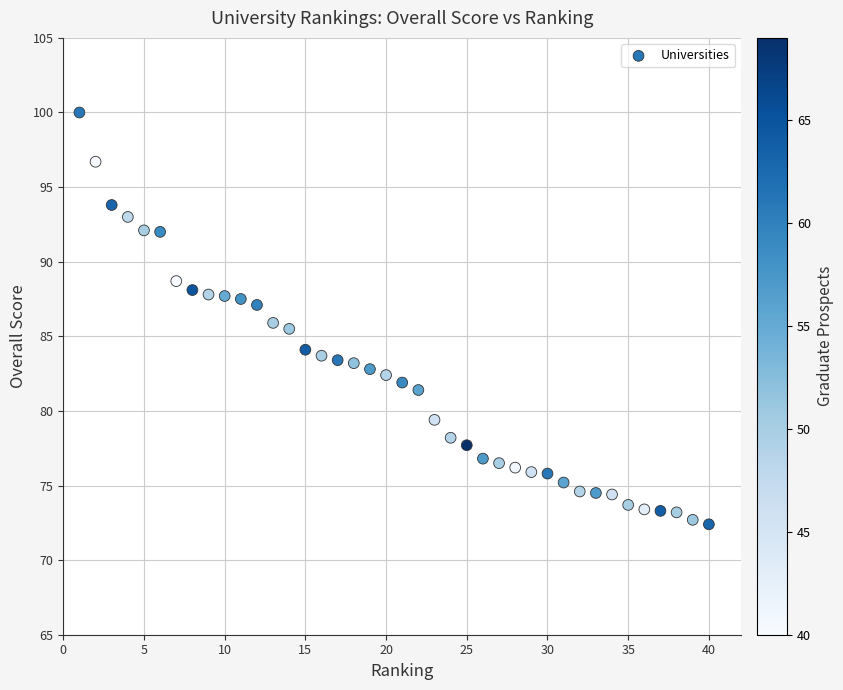

What is the range of X values (max minus min)?

39.0